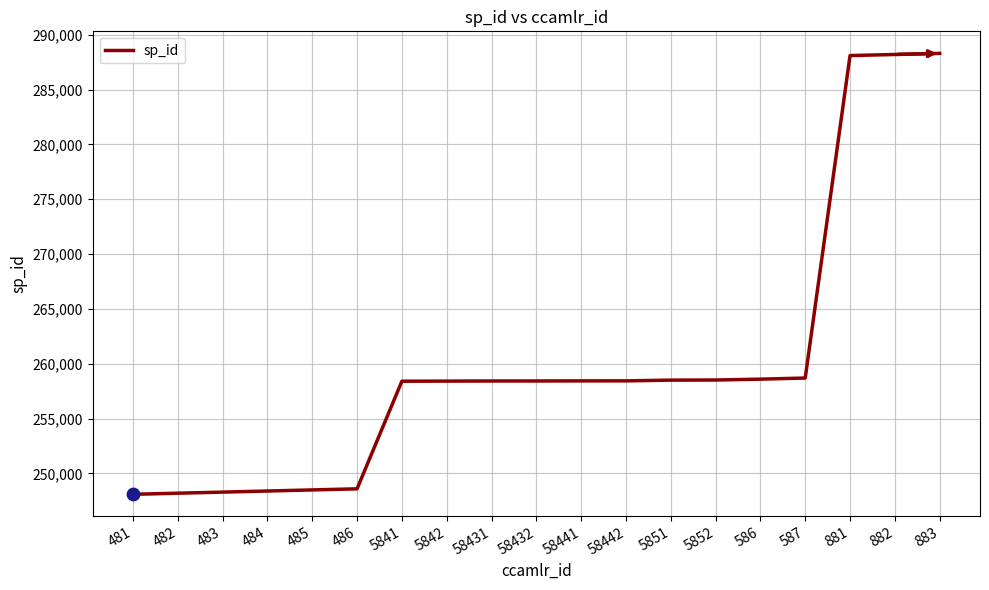

What is the change in value from 481 to 486?

+500